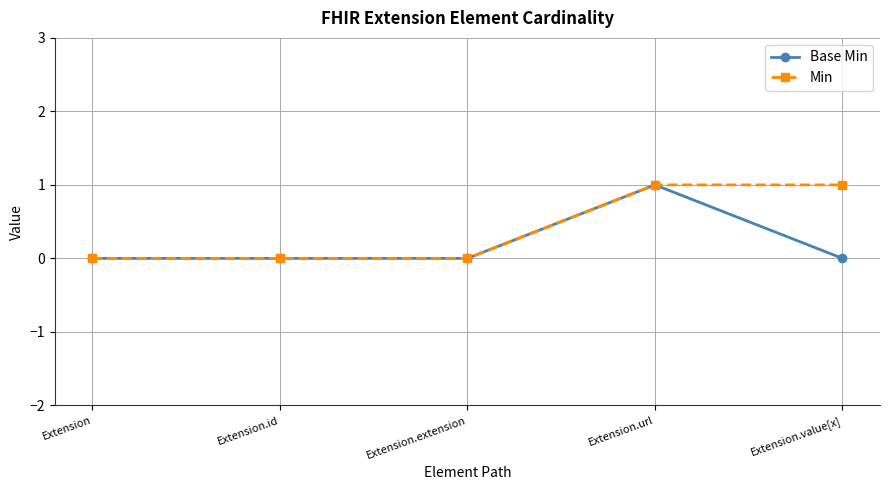

What is the label of the 5th point from the right?

Extension